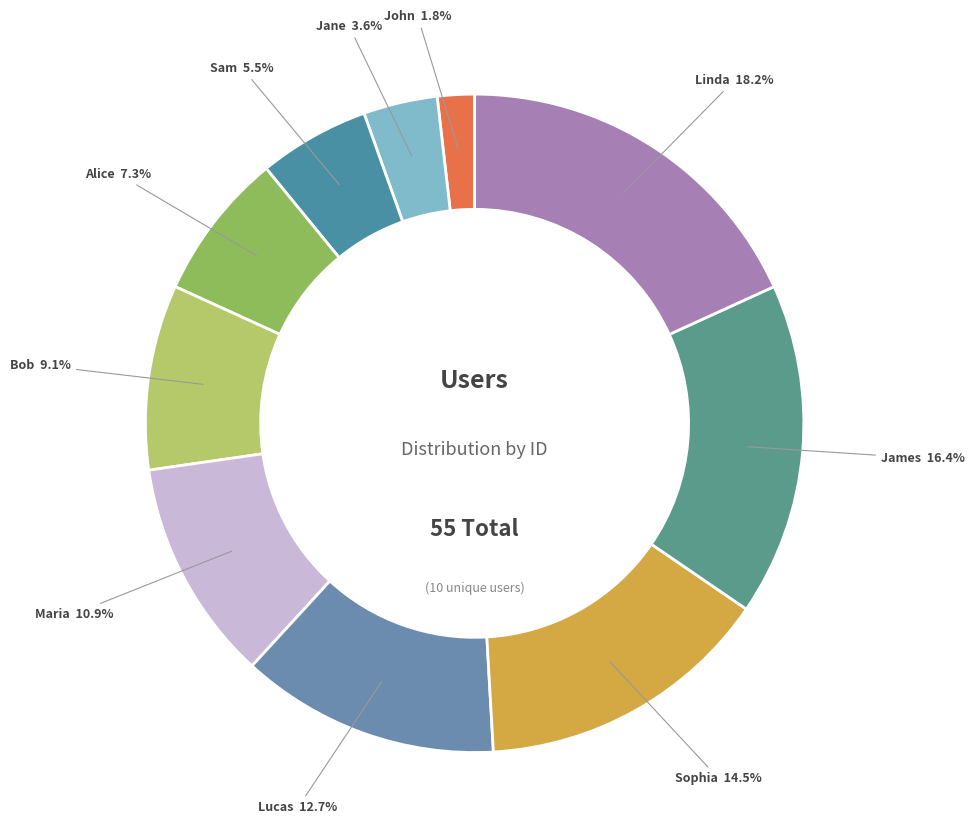

Rank the categories by value from lowest to highest.

John, Jane, Sam, Alice, Bob, Maria, Lucas, Sophia, James, Linda